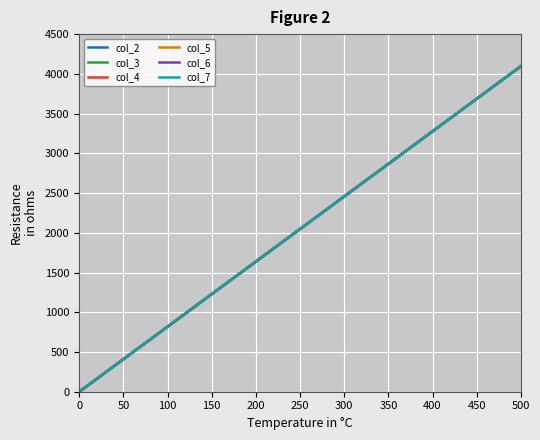

Rank the series at 400 from lowest to highest value.

col_2, col_3, col_4, col_5, col_6, col_7